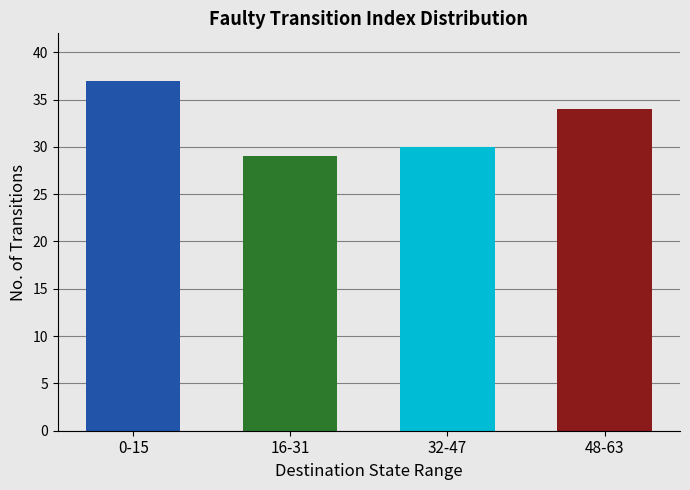

Reading right to left, what are all the values shown in this chart?

48-63=34	32-47=30	16-31=29	0-15=37